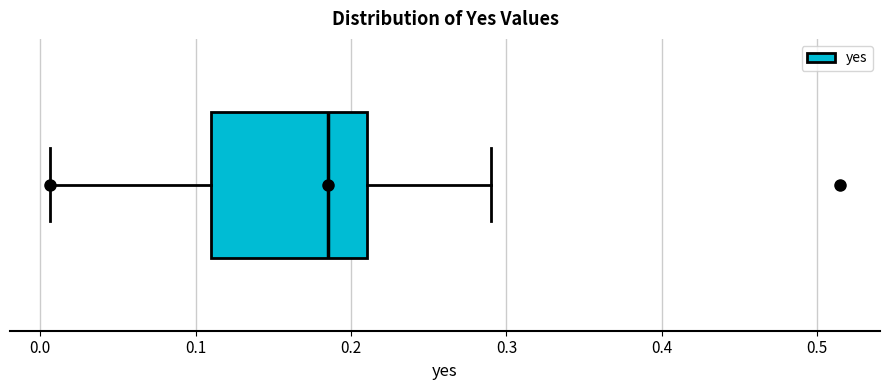

Where is the right edge of the box on the x-axis? The values are not printed on the chart, so give them approximately, as read against the axis.

0.21